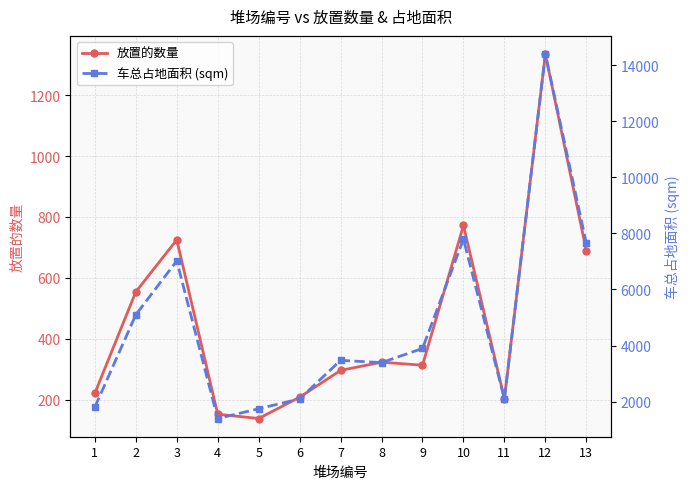

At which category does 放置的数量 reach its first local valley?

5